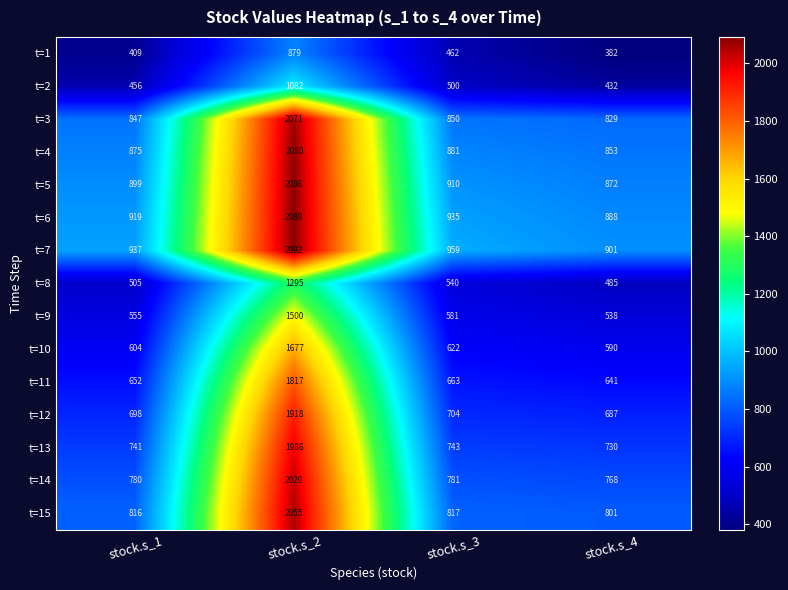

Between stock.s_1 and stock.s_2, which series saw the biggest shift?

t=14